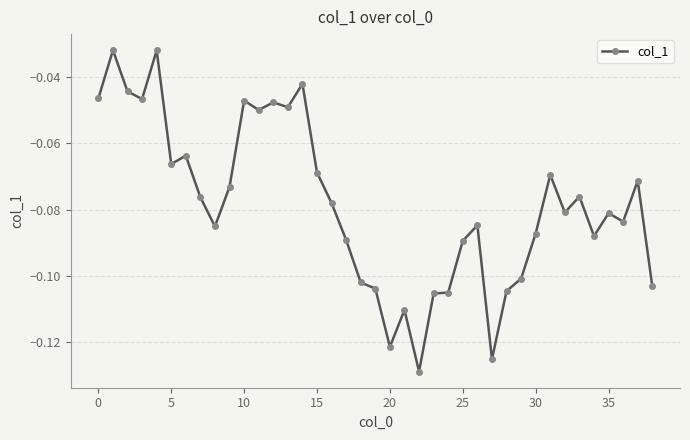

True or false: the data has more than 2 interior local peaks.

True